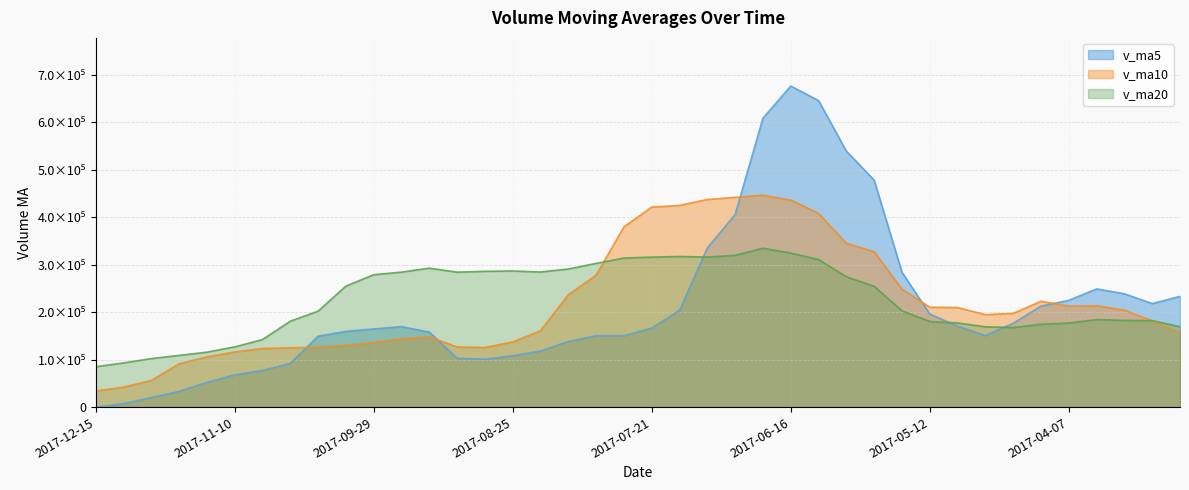

Rank the series at 2017-05-19 from highest to lowest value.

v_ma5, v_ma10, v_ma20